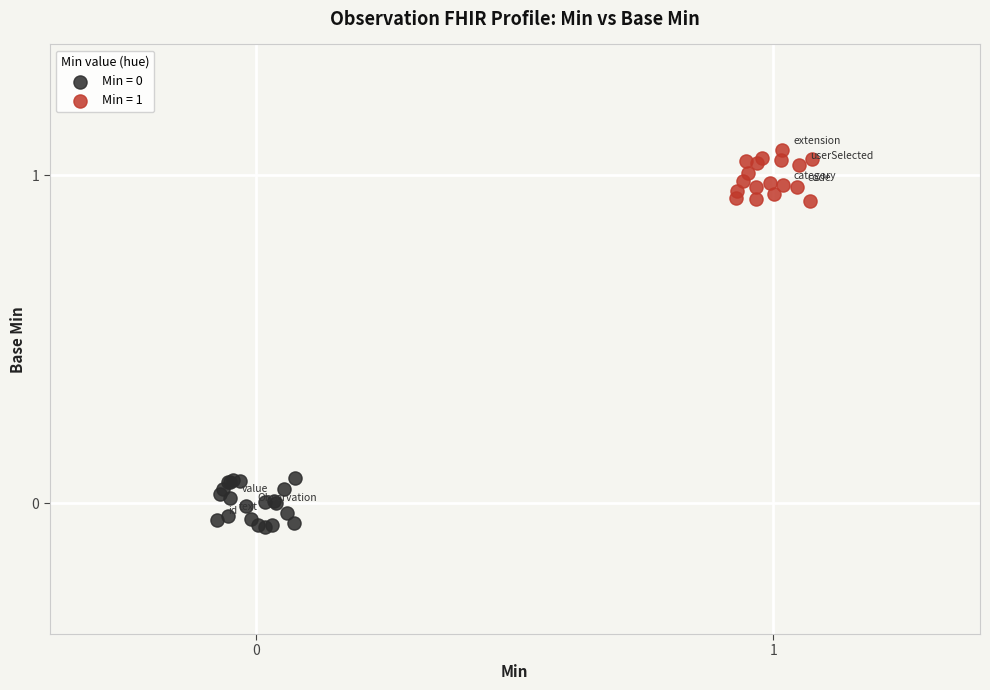

Which series reaches the maximum Y coordinate?

Min = 1